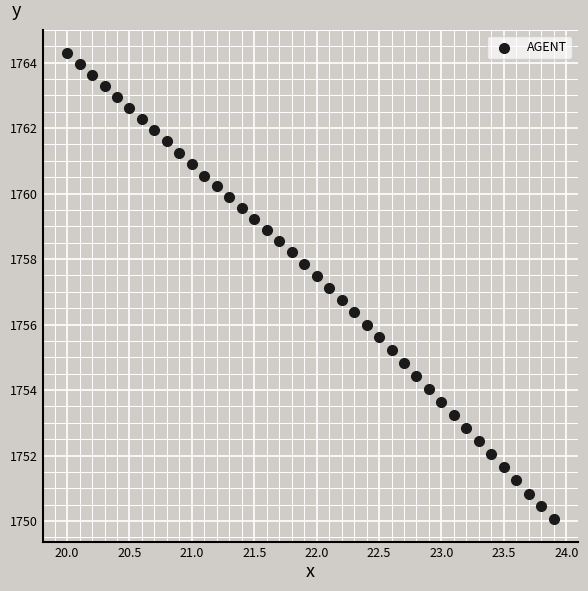

What is the range of Y values (max minus min)?

14.2